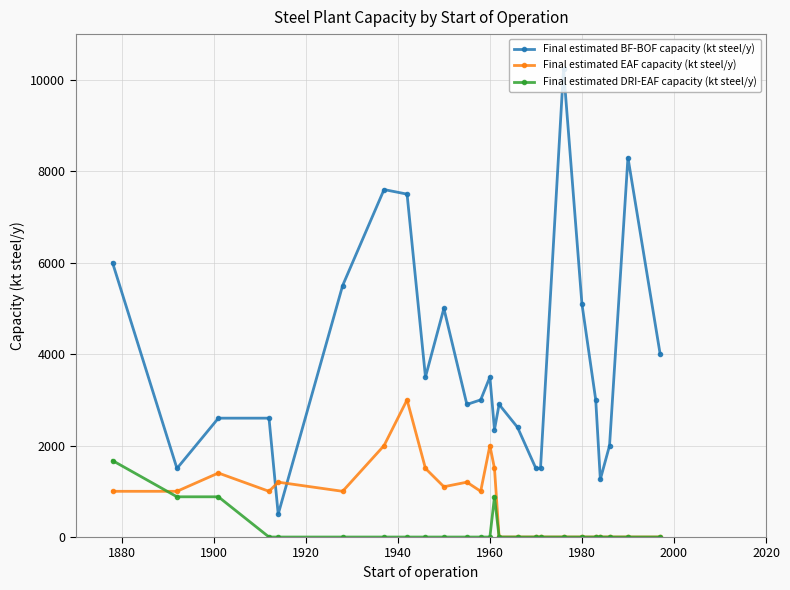

What is the sum of all Final estimated EAF capacity (kt steel/y) values?

19900.0